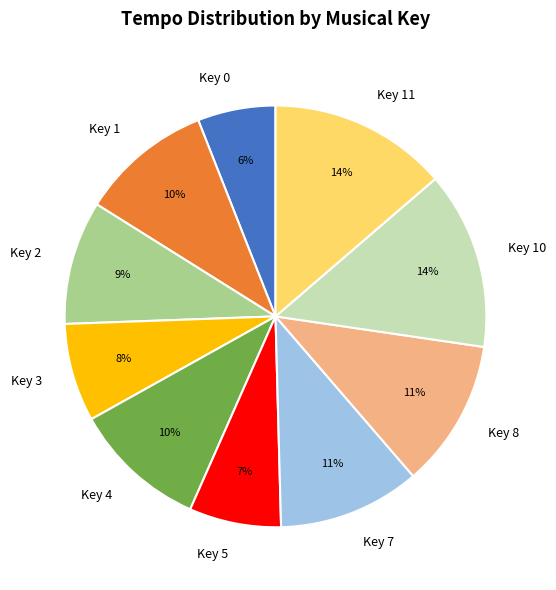

Is it true that Key 3 is 8% of the pie?

True